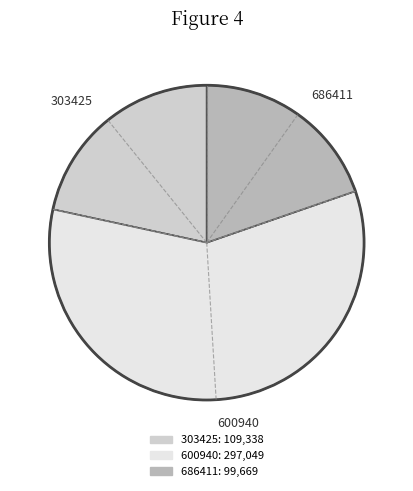

Is it true that 686411 is 9% of the pie?

False